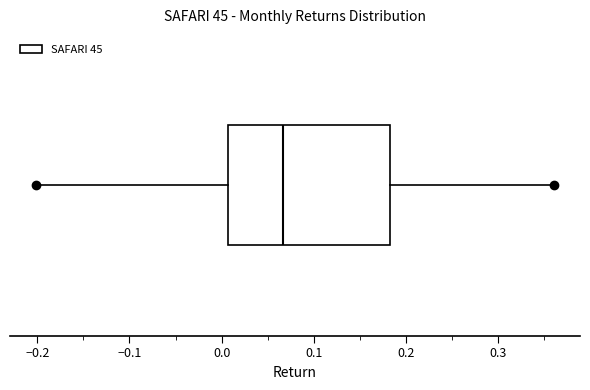

Read this box plot against the x-axis: the position of the median line, the range covered by the box, and the ends of both whiskers. The values are not printed on the chart, so give them approximately, as read against the axis.

median 0.07, box 0.01 to 0.18, whiskers -0.20 to 0.36